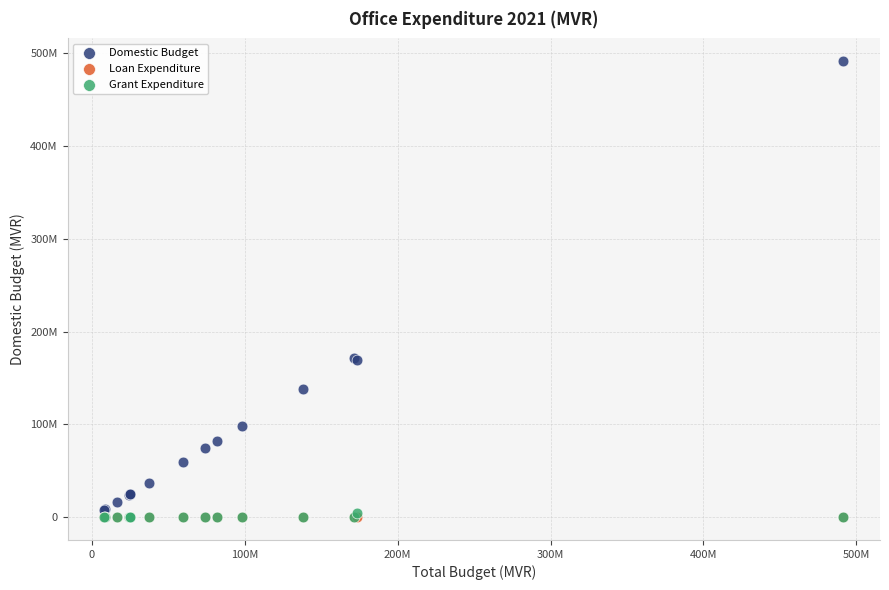

Which series reaches the maximum Y coordinate?

Domestic Budget